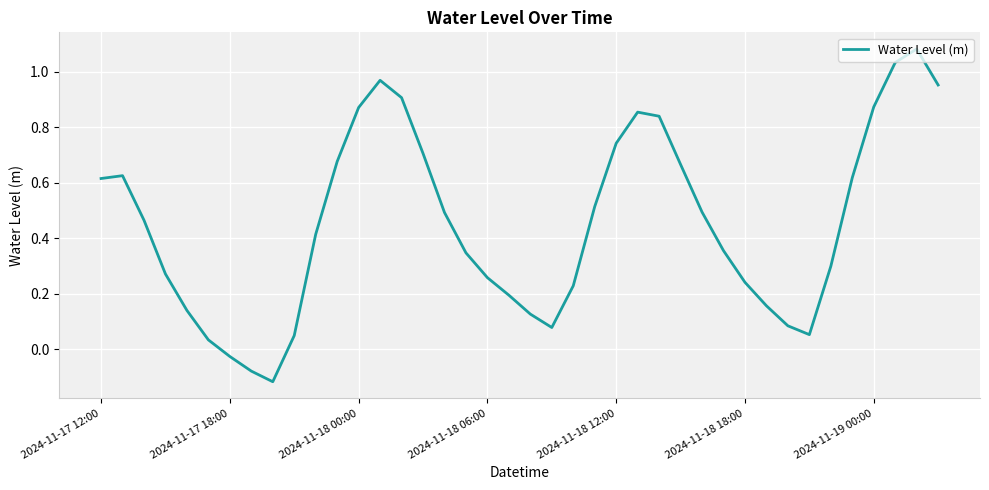

How many positive values are there?

37